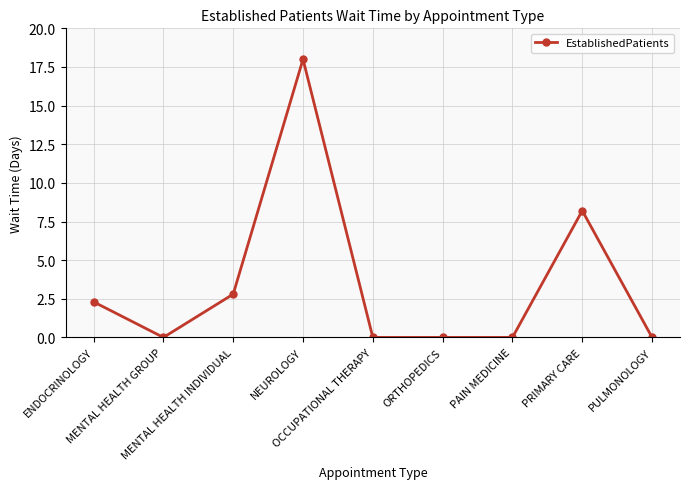

Where is the first local minimum?

MENTAL HEALTH GROUP